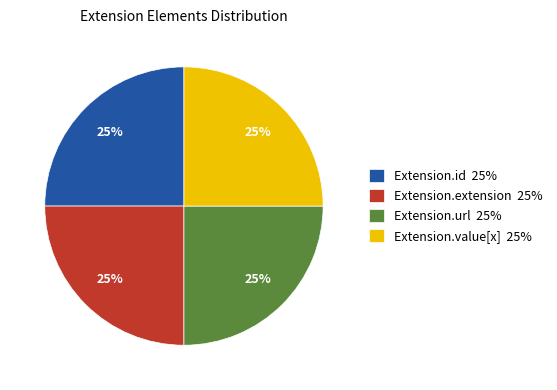

To the nearest percent, what percentage of the pie is Extension.value[x] 25%?

25%